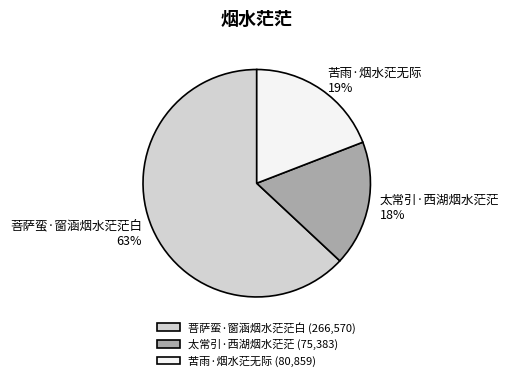

To the nearest percent, what is the difference between the largest and smallest slice percentages?

45%